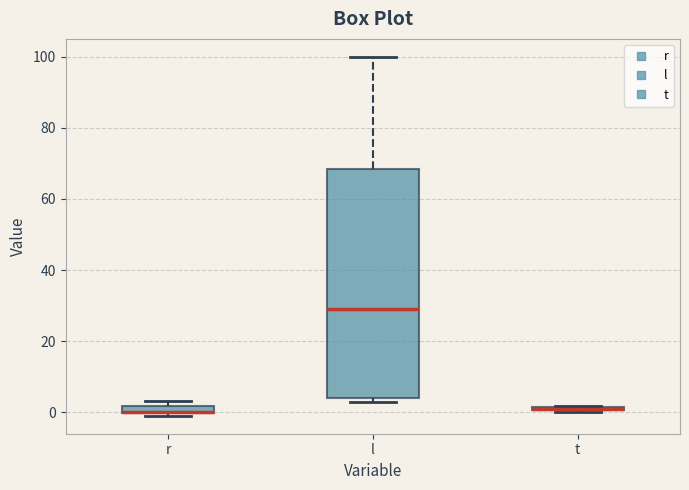

Where is the upper edge of the box for r on the y-axis? The values are not printed on the chart, so give them approximately, as read against the axis.

2